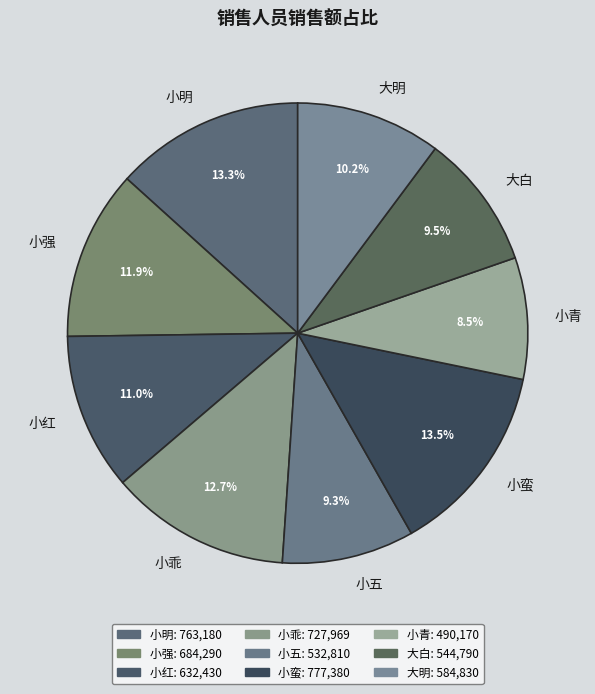

To the nearest percent, what is the difference between the largest and smallest slice percentages?

5%